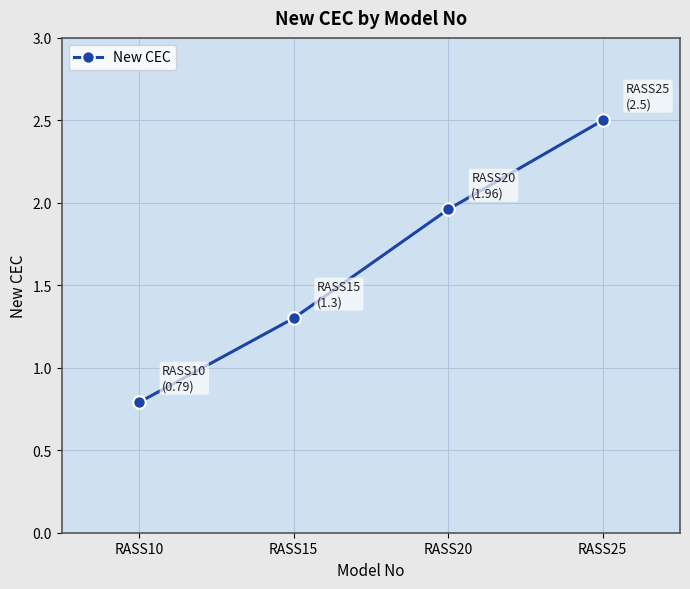

Which has a higher value, RASS20 or RASS15?

RASS20